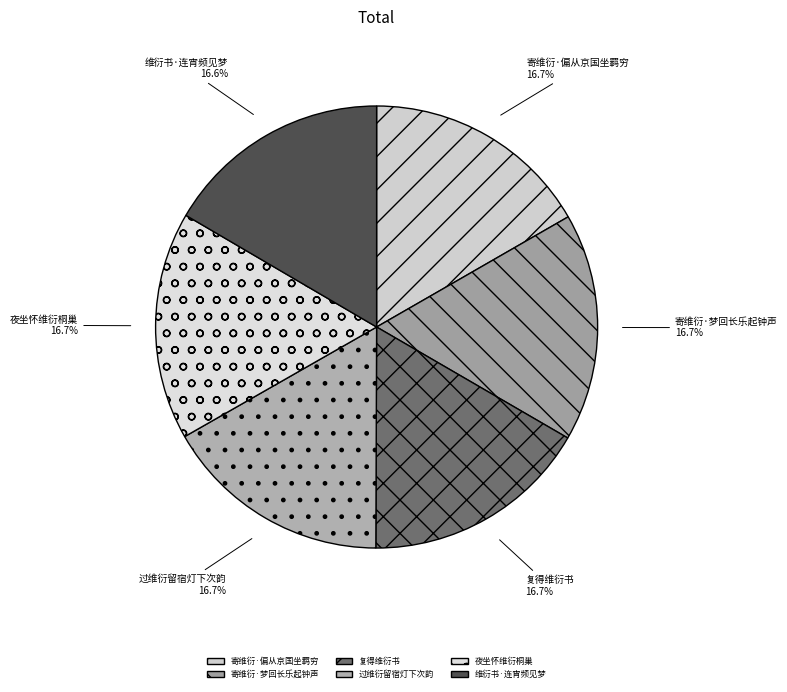

What percentage do 过维衍留宿灯下次韵 and 寄维衍·梦回长乐起钟声 together represent?

33.4%